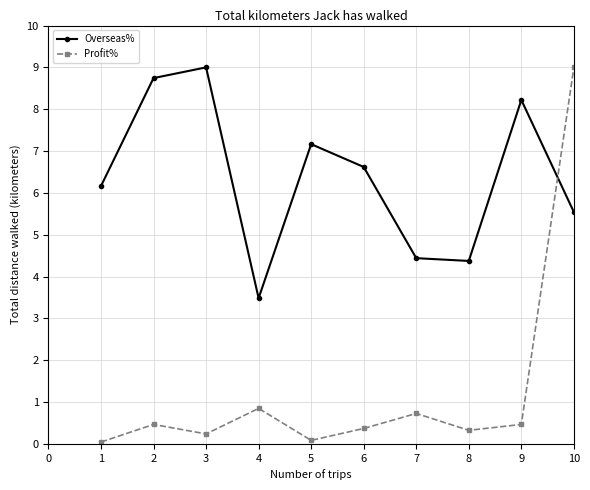

Which series has the largest total across all categories?

Overseas%